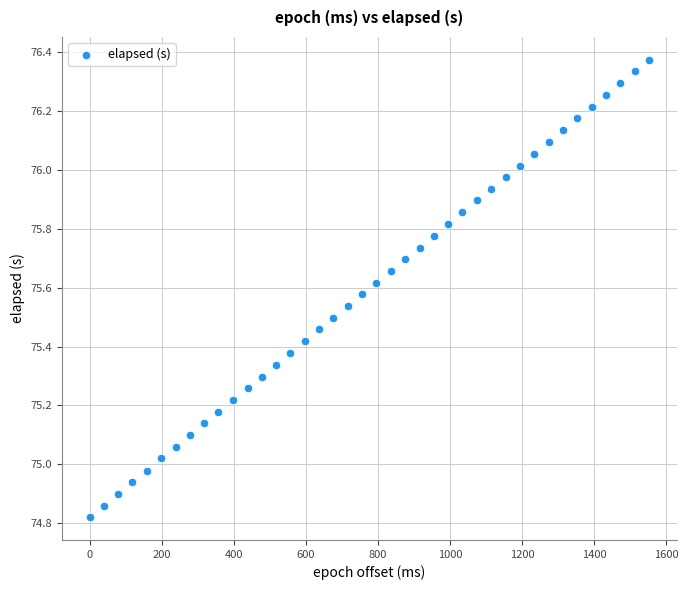

What is the range of X values (max minus min)?

1552.0